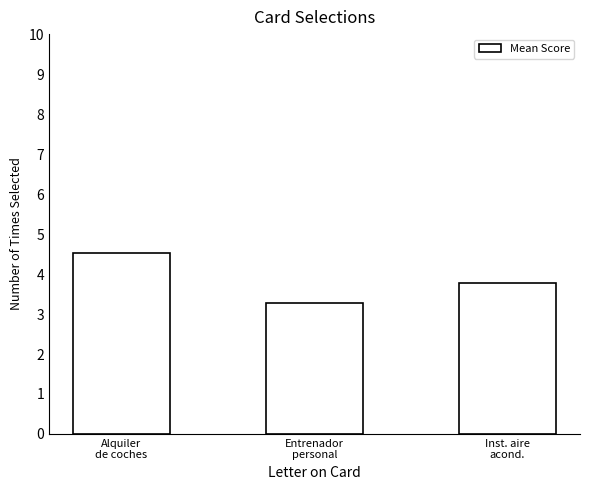

True or false: the data shows 1.0 at Alquiler
de coches.

False